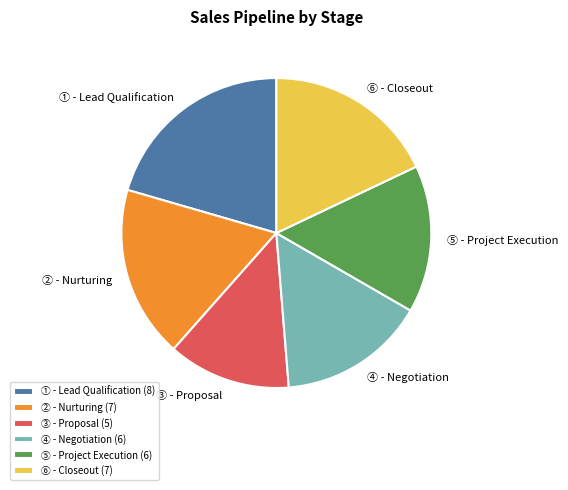

The ⑥ - Closeout slice represents 11% of the pie. True or false?

False